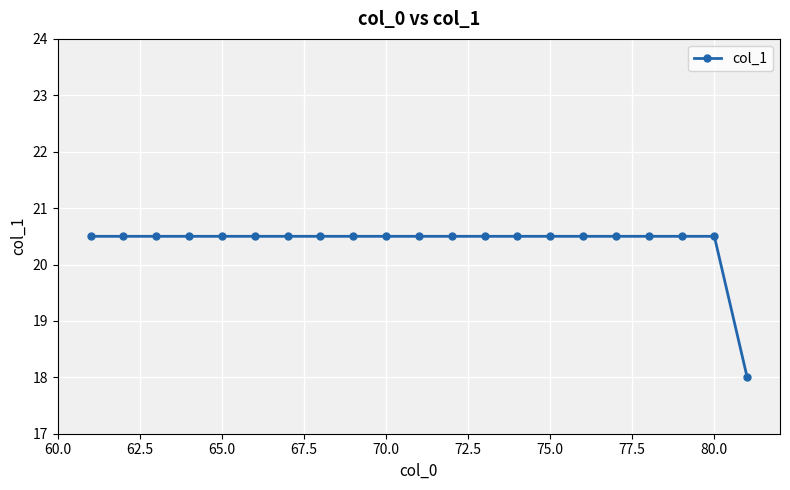

How many data points are less than 20?

1